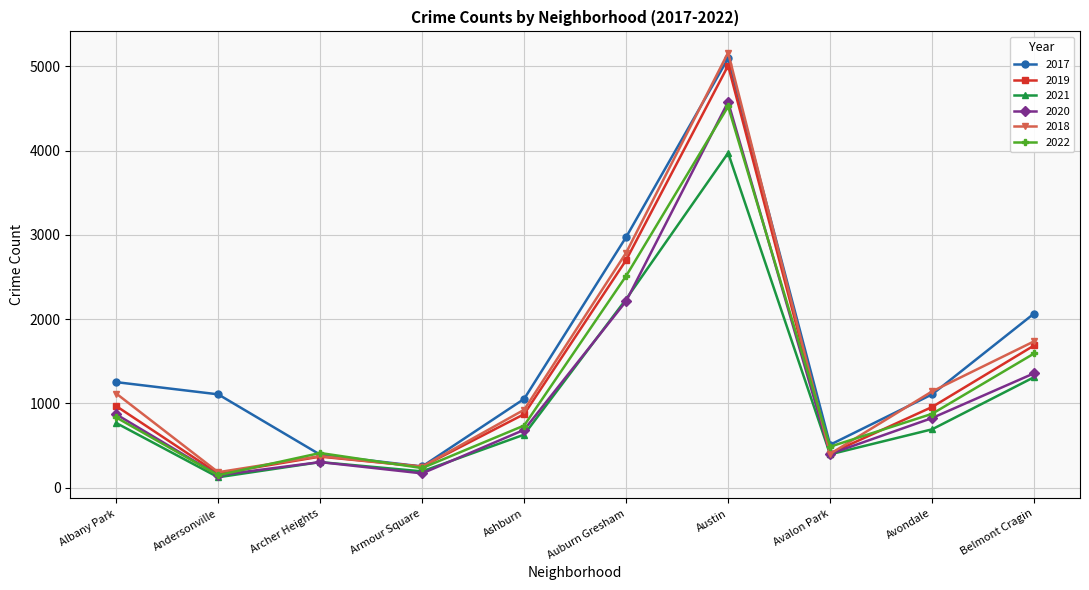

The value of 2018 at Auburn Gresham is 2787. True or false?

True